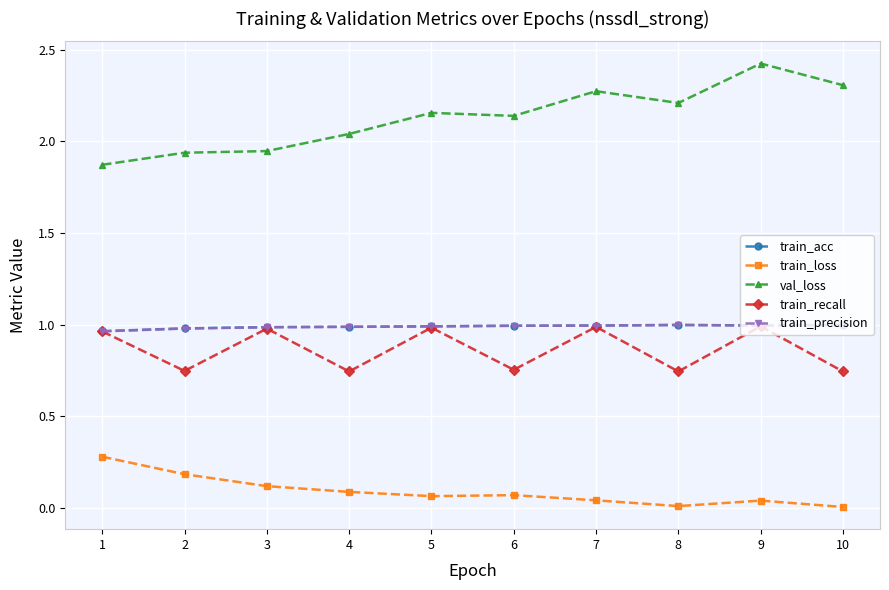

True or false: val_loss and train_loss cross at least once.

False